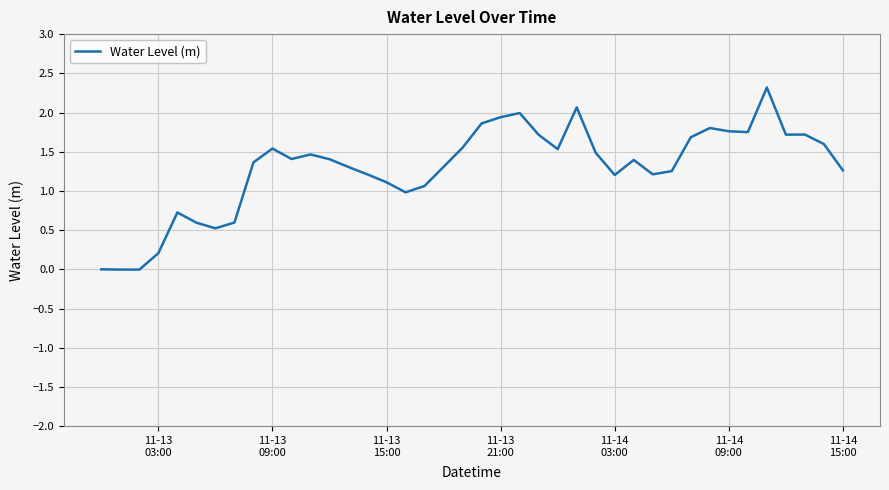

What is the difference between the maximum and minimum values?

2.3